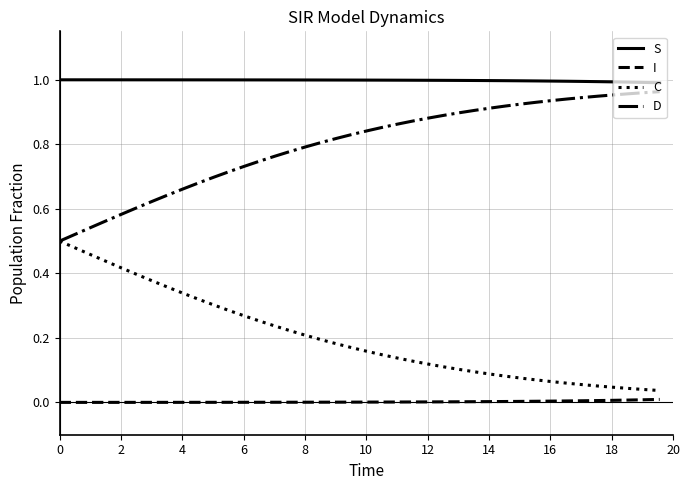

True or false: D and S cross at least once.

False